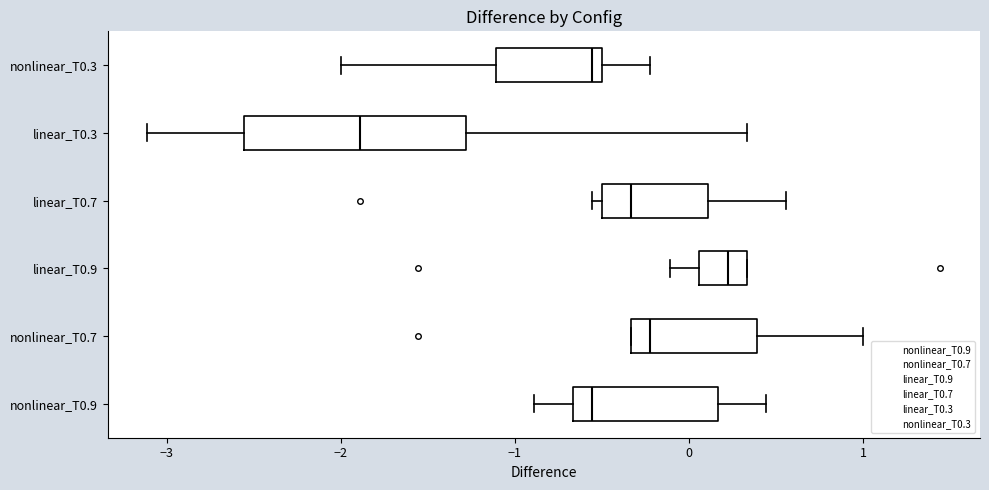

Reading bottom to top, transcribe this box plot: for each box, give where its median line is, the range the box spans, and where its two whiskers end, as read against the x-axis. The values are not printed on the chart, so give them approximately, as read against the axis.

nonlinear_T0.9: median -0.6, box -0.7 to 0.2, whiskers -0.9 to 0.4
nonlinear_T0.7: median -0.2, box -0.3 to 0.4, whiskers -0.3 to 1.0
linear_T0.9: median 0.2, box 0.1 to 0.3, whiskers -0.1 to 0.3
linear_T0.7: median -0.3, box -0.5 to 0.1, whiskers -0.6 to 0.6
linear_T0.3: median -1.9, box -2.6 to -1.3, whiskers -3.1 to 0.3
nonlinear_T0.3: median -0.6, box -1.1 to -0.5, whiskers -2.0 to -0.2